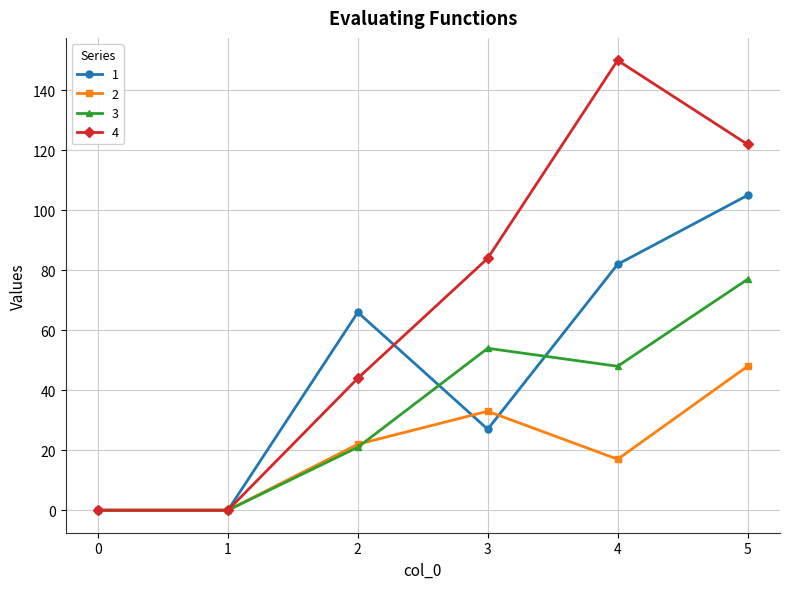

How many interior local peaks does the 3 series have?

1